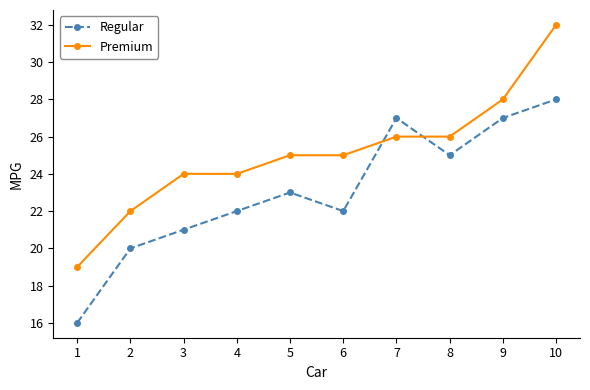

Is this an area chart (filled region under the line)?

No